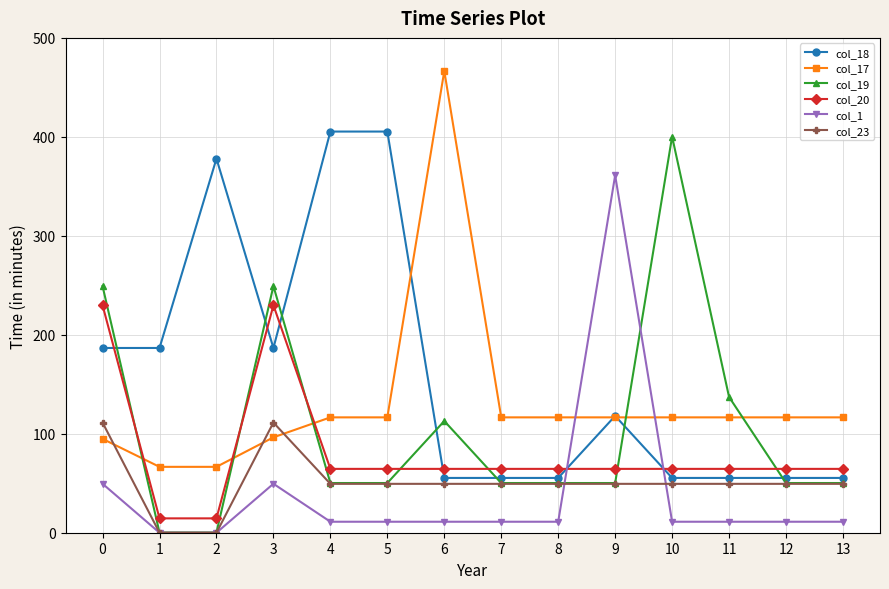

What is the difference between the col_23 values at 0 and 12?

61.9